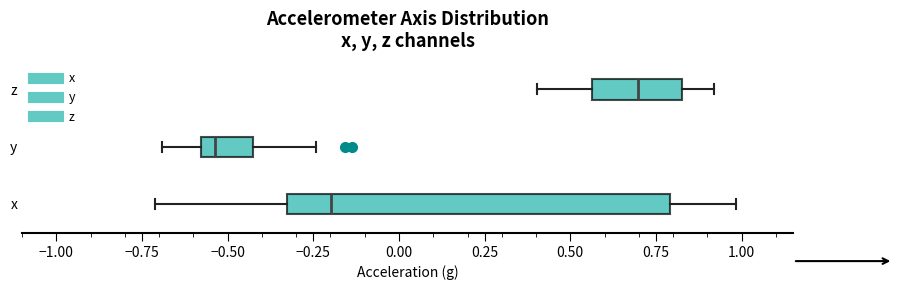

Which box is the widest, from its left edge to its right edge?

x